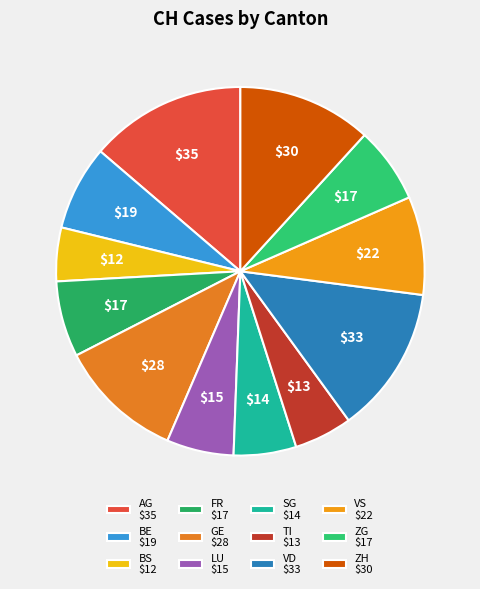

Count the number of slices in the pie.

12